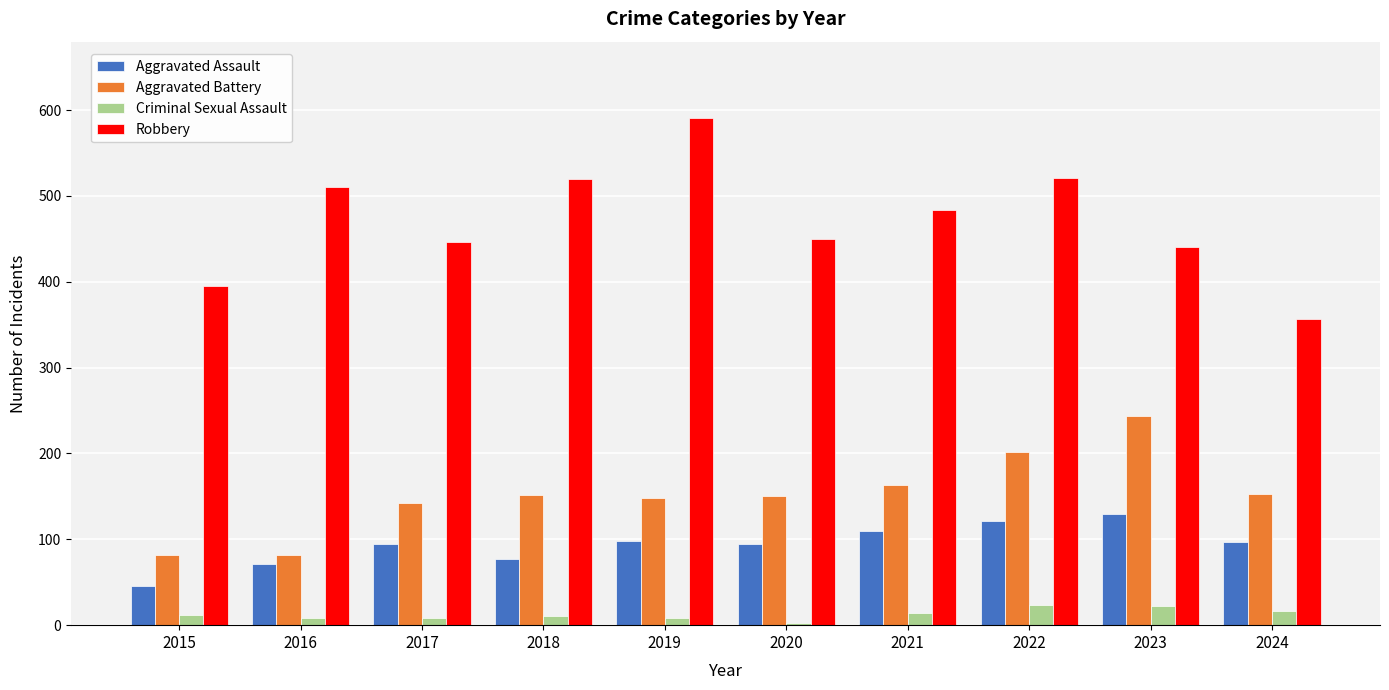

How many bars are there in total?

40